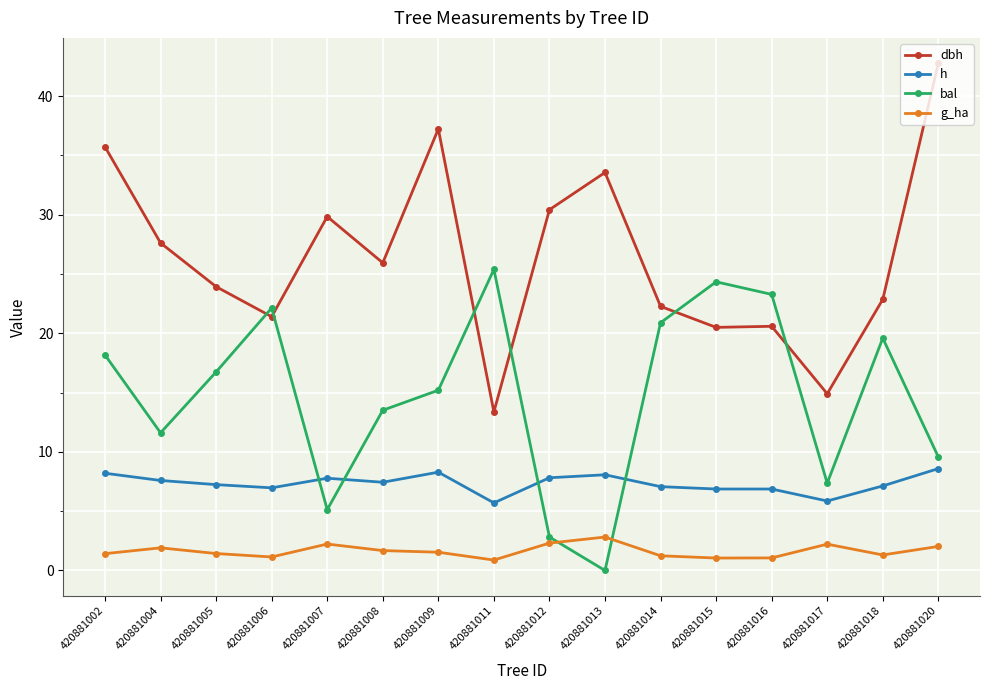

What is the lowest value of the g_ha series?

0.9